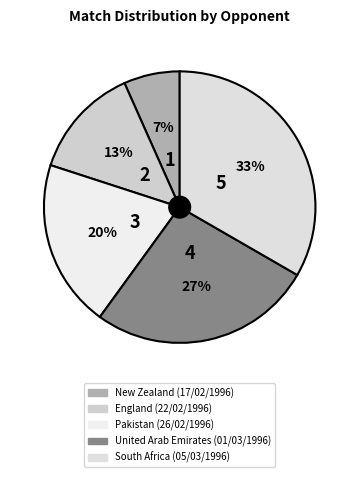

How many slices are in this pie chart?

5